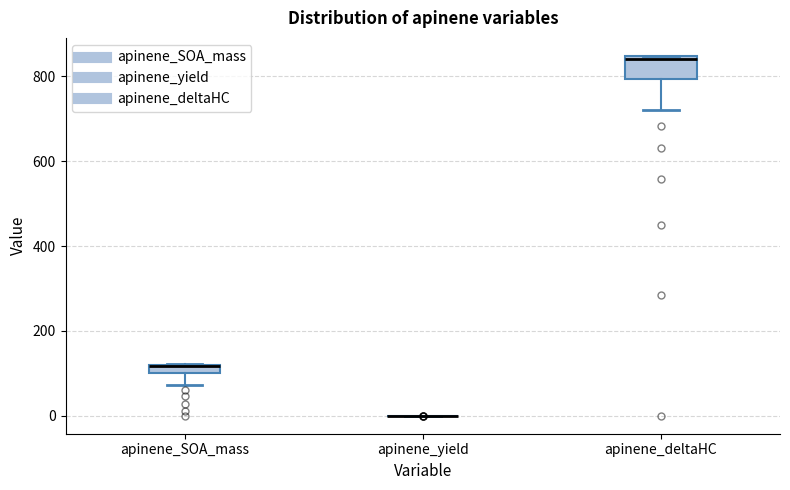

Comparing the boxes themselves (not the whiskers), which one is the tallest?

apinene_deltaHC